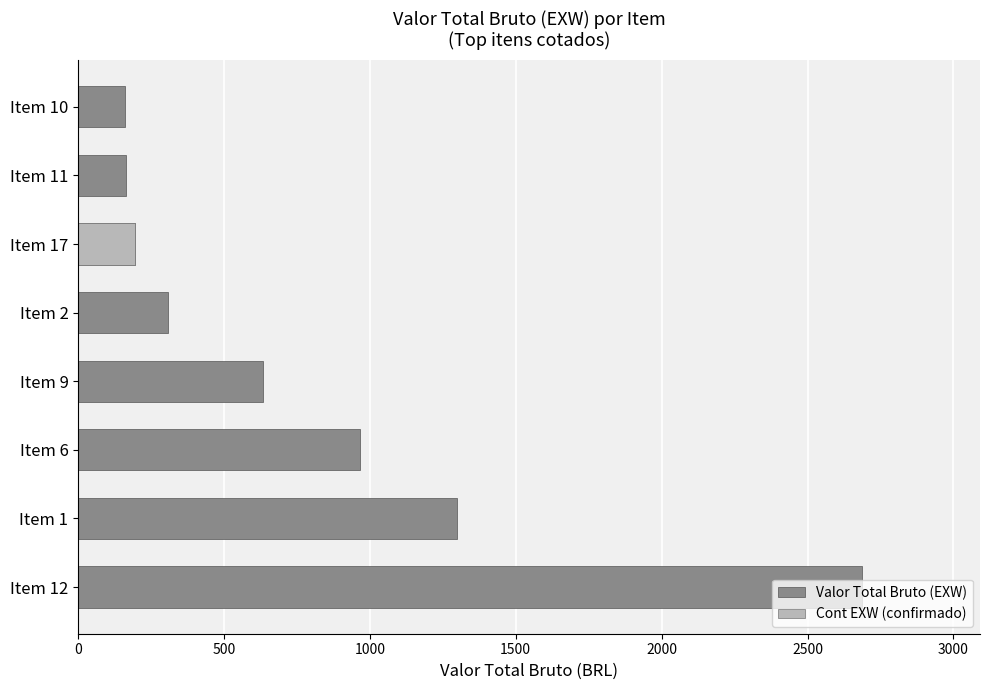

Reading right to left, list all the values displayed in this chart.

Valor Total Bruto (EXW): 161.8	163.1	195.0	309.6	634.3	967.8	1297.0	2688.0
Cont EXW (confirmado): 0.0	0.0	195.0	0.0	0.0	0.0	0.0	0.0